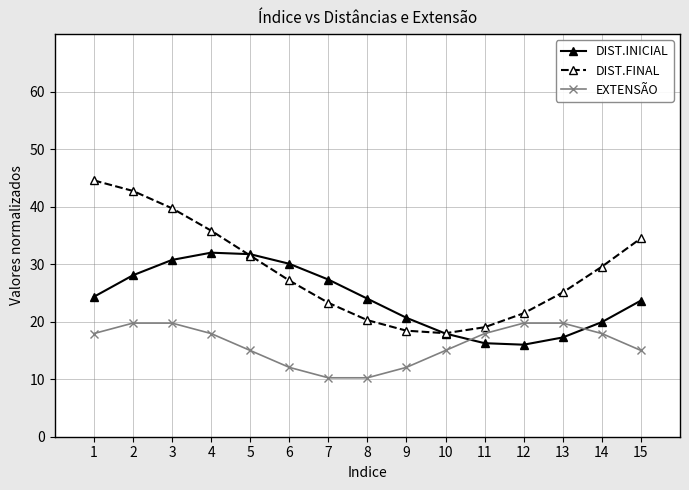

What is the total value across all series at 7?

60.9